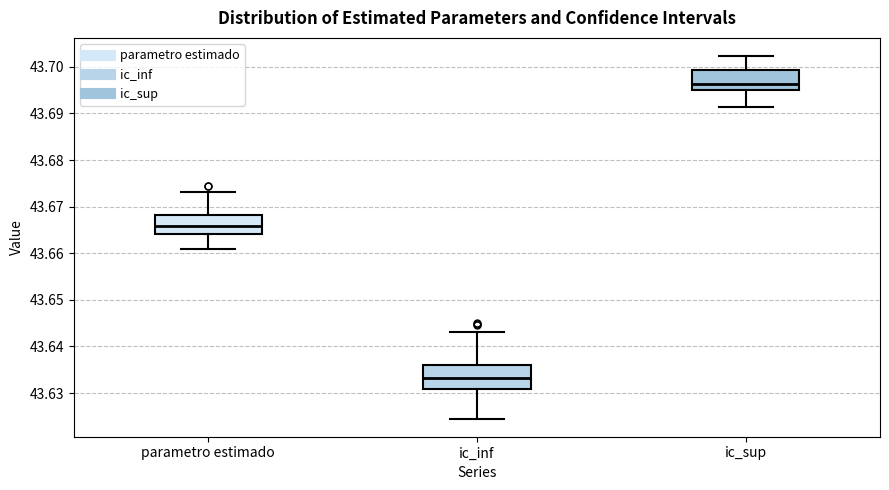

Where is the upper edge of the box for ic_sup on the y-axis? The values are not printed on the chart, so give them approximately, as read against the axis.

43.699